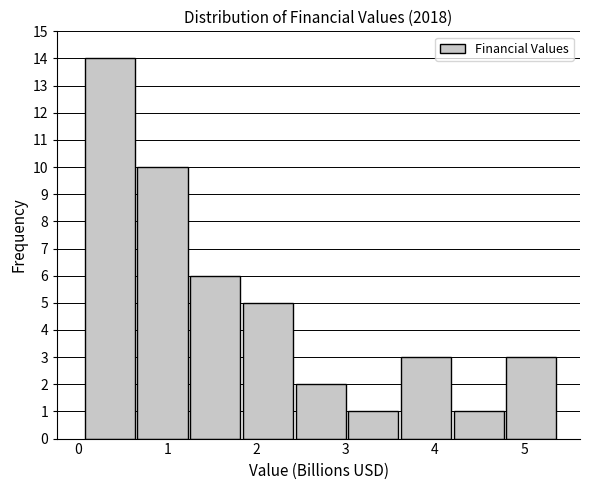

Reading left to right, list every bar in this chart as the range it spans on the x-axis followed by its height. Neither the bar edges nor the heights are printed on the chart, so give them approximately, as read against the axes.

0.1 to 0.6: 14
0.6 to 1.2: 10
1.2 to 1.8: 6
1.8 to 2.4: 5
2.4 to 3.0: 2
3.0 to 3.6: 1
3.6 to 4.2: 3
4.2 to 4.8: 1
4.8 to 5.4: 3